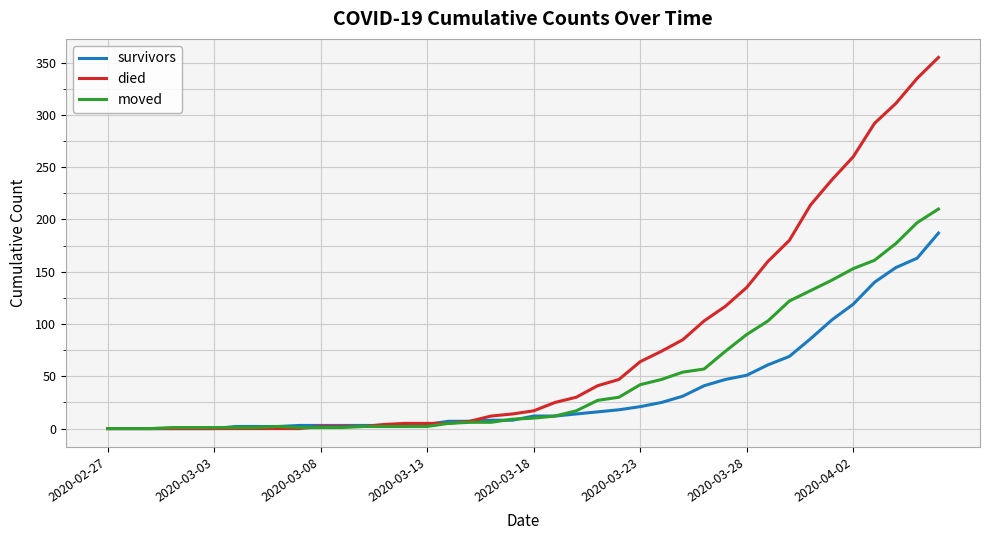

Which series has the largest range (max minus min)?

died